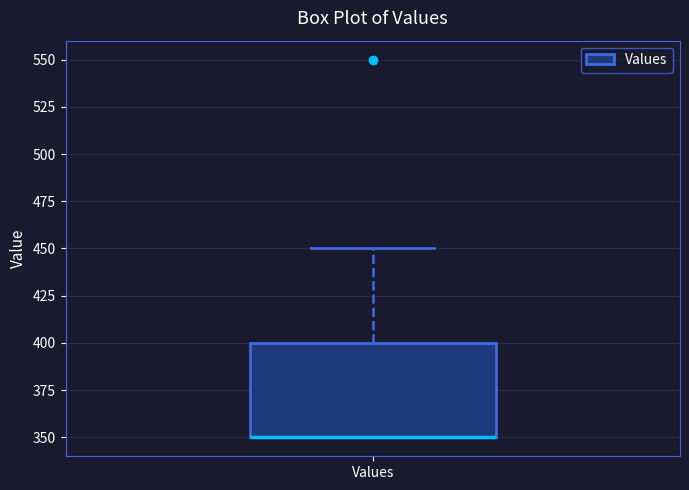

Transcribe this box plot: give where the median line is, the range the box spans, and where the two whiskers end, as read against the y-axis. The values are not printed on the chart, so give them approximately, as read against the axis.

median 350 (drawn on the box's lower edge), box 350 to 400, whiskers 350 to 450